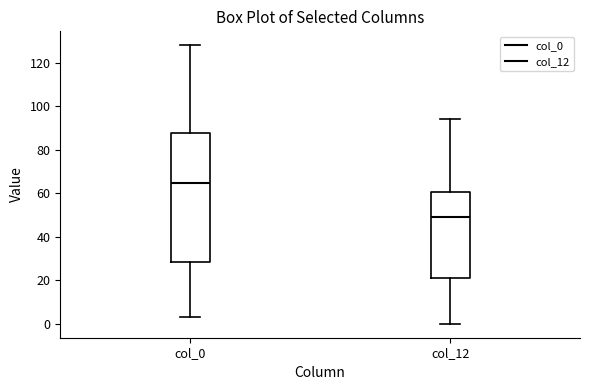

Reading left to right, read every box against the y-axis: the position of its median line, the range the box covers, and the ends of its whiskers. The values are not printed on the chart, so give them approximately, as read against the axis.

col_0: median 64, box 28 to 88, whiskers 4 to 128
col_12: median 50, box 22 to 60, whiskers 0 to 94